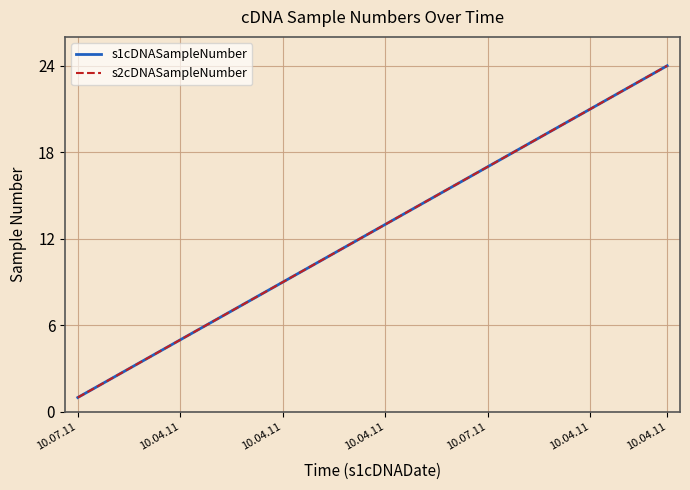

How many lines are shown in the chart?

2